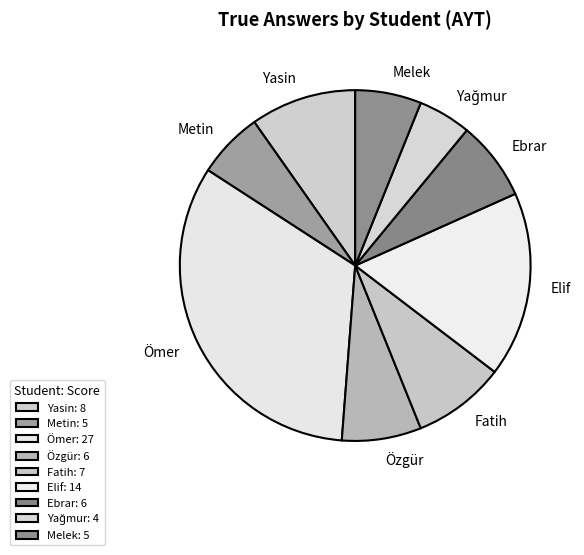

Approximately how many times larger is the value at Yasin compared to Fatih?

1.1